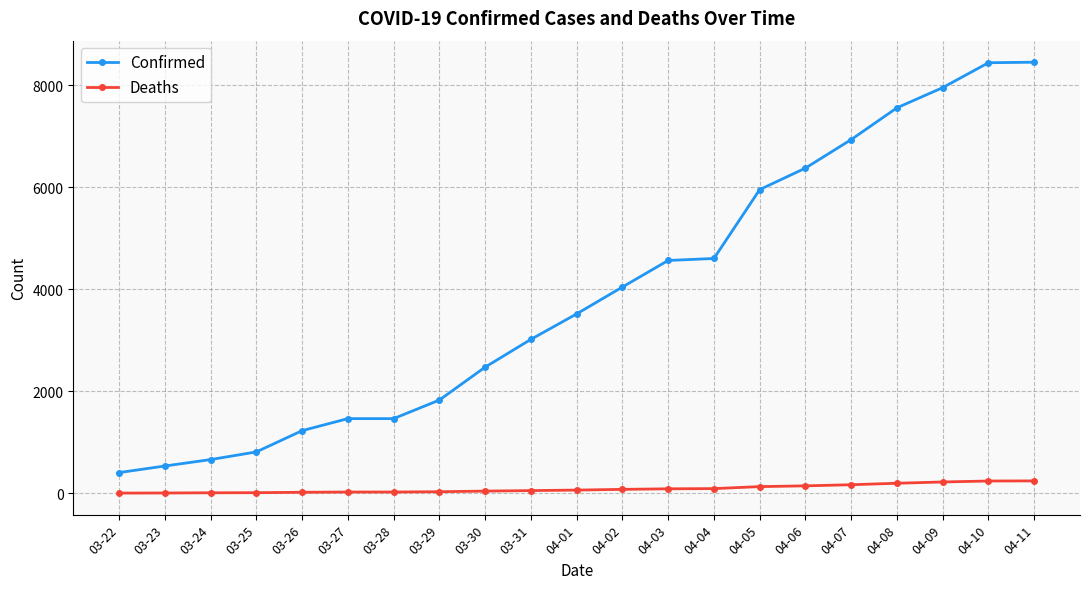

What is the label of the 19th point from the left?

04-09